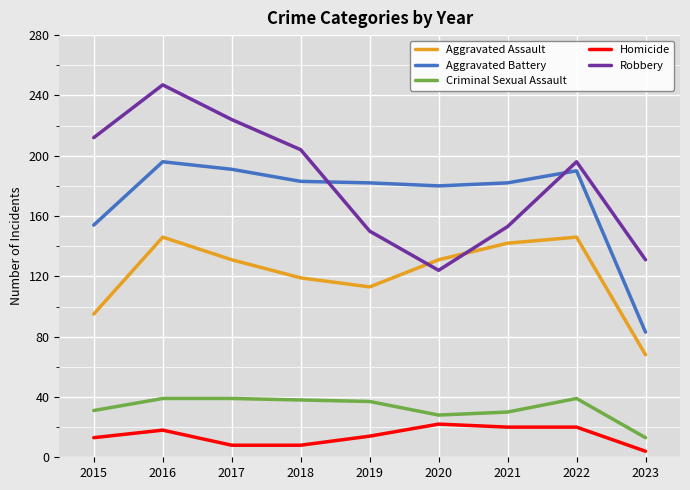

The Robbery series shows 150 at 2019. True or false?

True